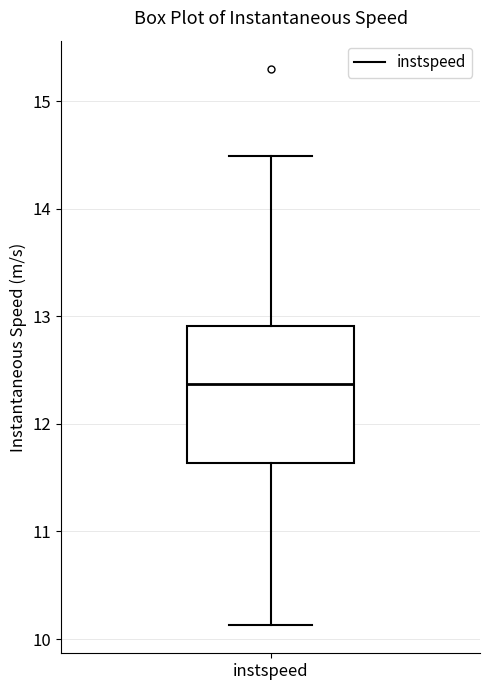

Transcribe this box plot: give where the median line is, the range the box spans, and where the two whiskers end, as read against the y-axis. The values are not printed on the chart, so give them approximately, as read against the axis.

median 12.4, box 11.6 to 12.9, whiskers 10.1 to 14.5